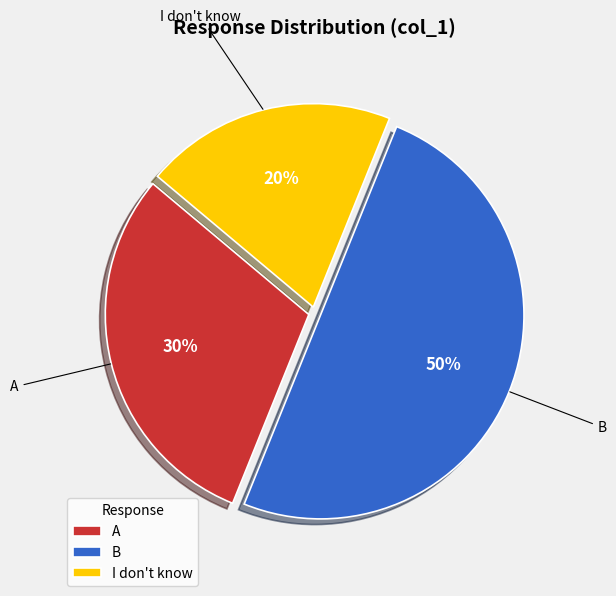

True or false: B accounts for 43% of the total.

False